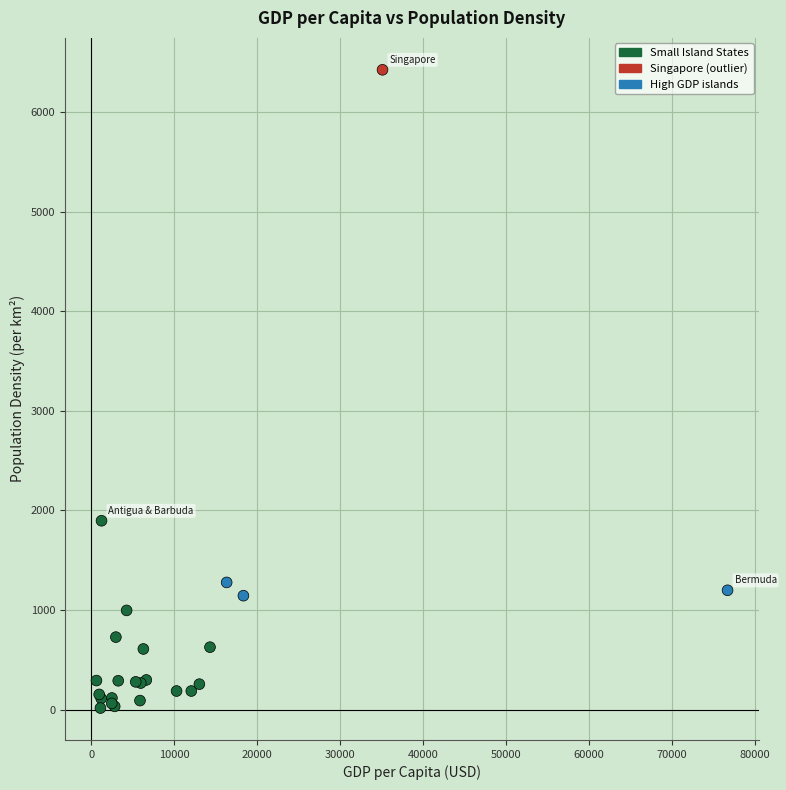

What Y value in the scatter plot is closest to 3220?

1897